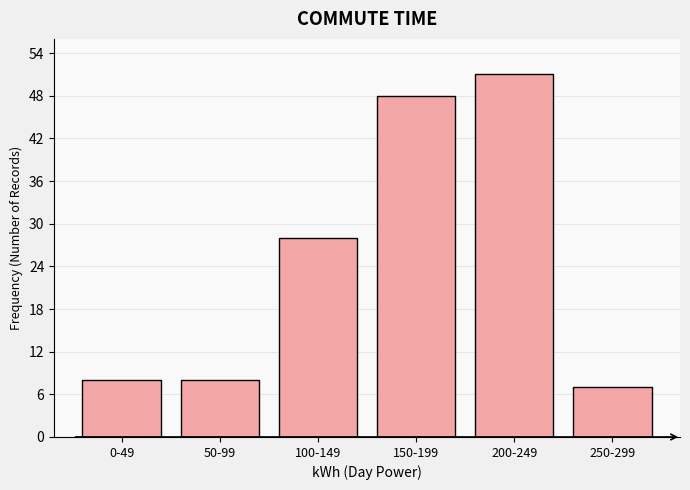

Reading right to left, extract all data points from this chart.

7	51	48	28	8	8